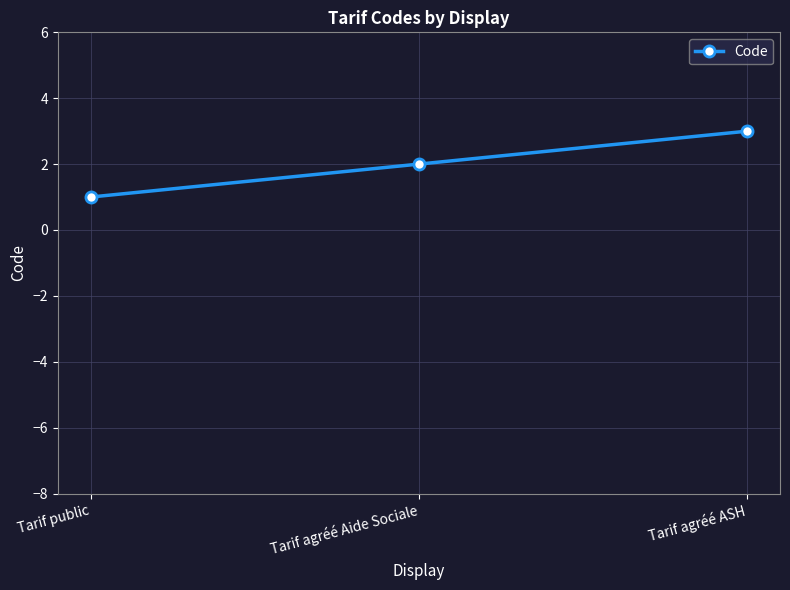

List the labels in order of value, smallest first.

Tarif public, Tarif agréé Aide Sociale, Tarif agréé ASH